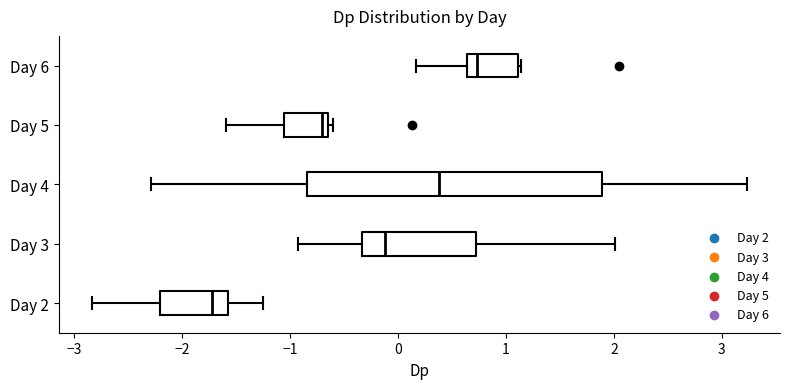

Where is the right edge of the box for Day 4 on the x-axis? The values are not printed on the chart, so give them approximately, as read against the axis.

1.9